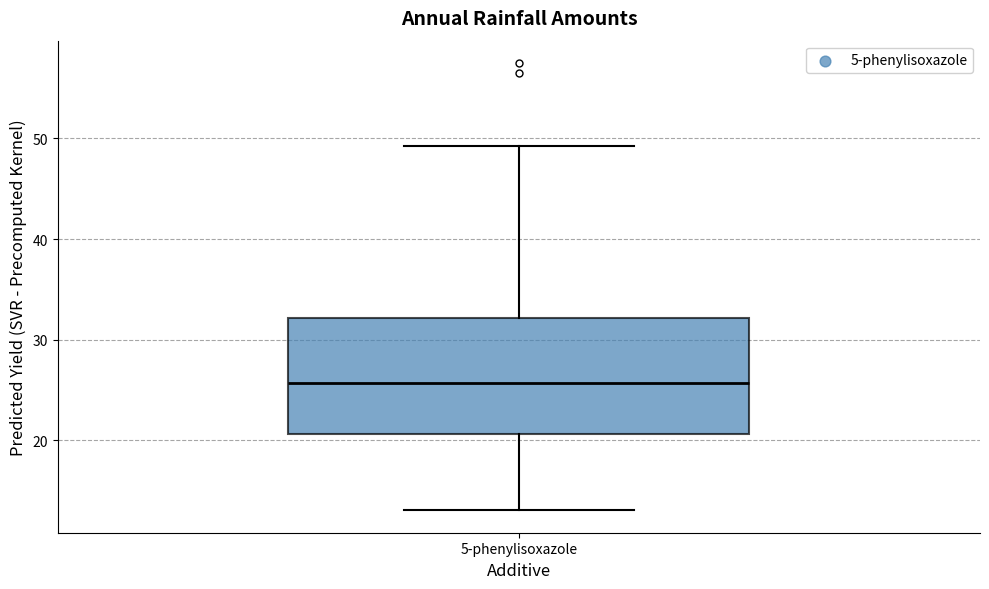

Where does the upper whisker of the box for 5-phenylisoxazole end on the y-axis? The values are not printed on the chart, so give them approximately, as read against the axis.

49